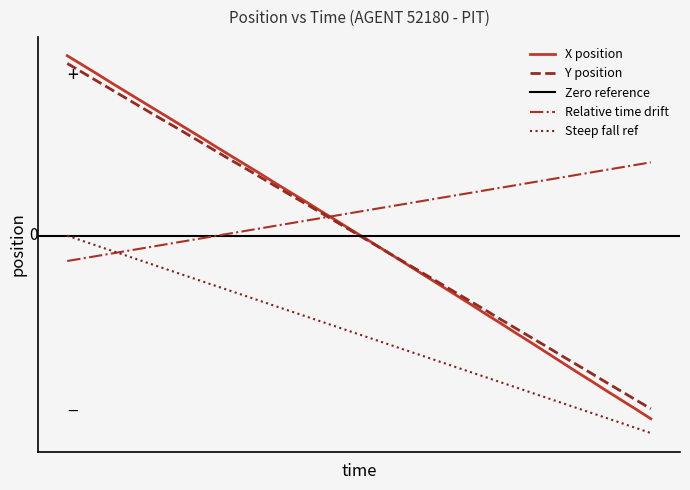

How many negative values does the X series have?

20